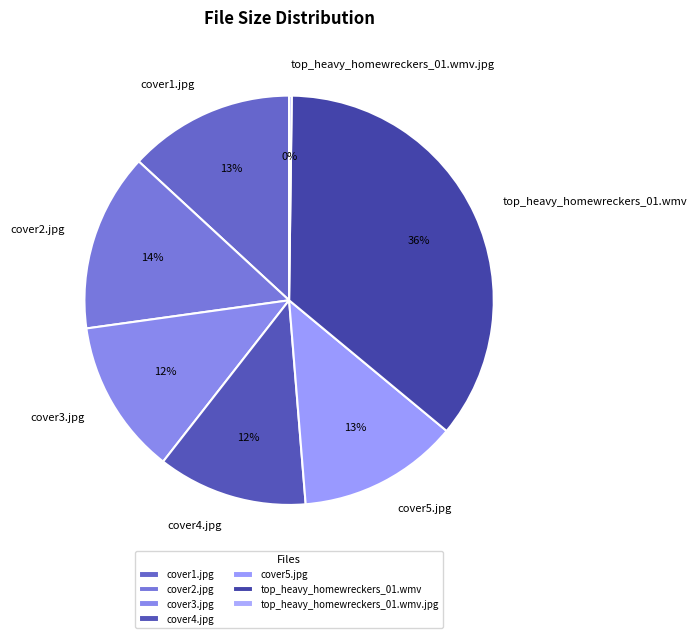

Does any single category account for the majority?

No